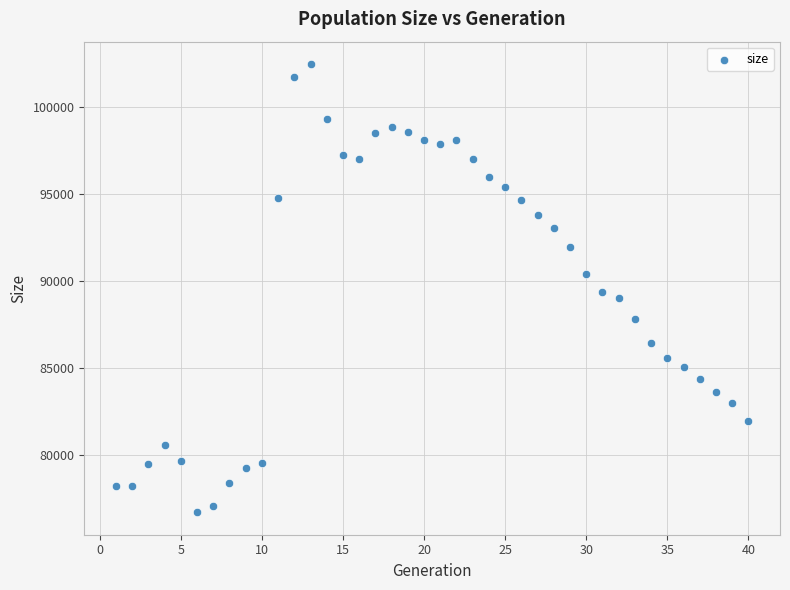

What is the range of Y values (max minus min)?

25768